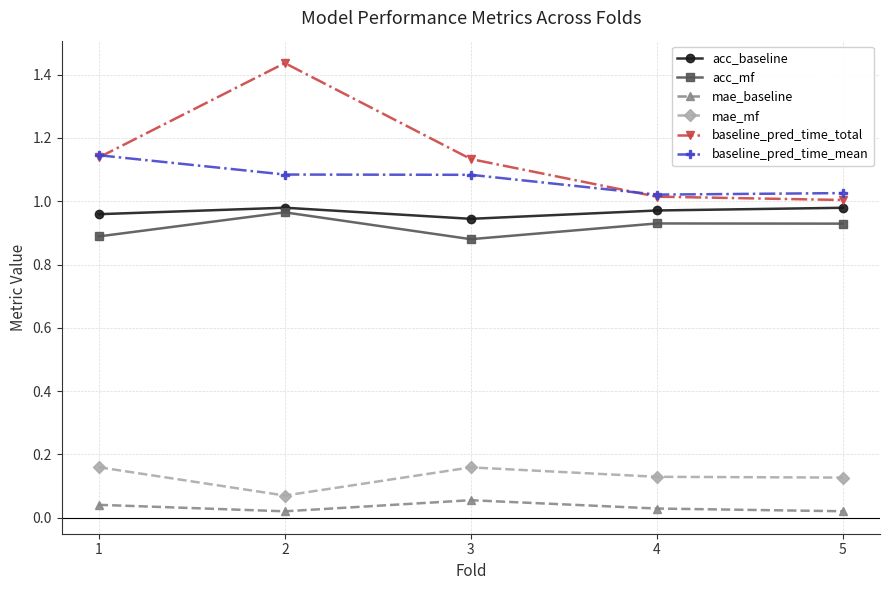

Which series has the largest total across all categories?

baseline_pred_time_total